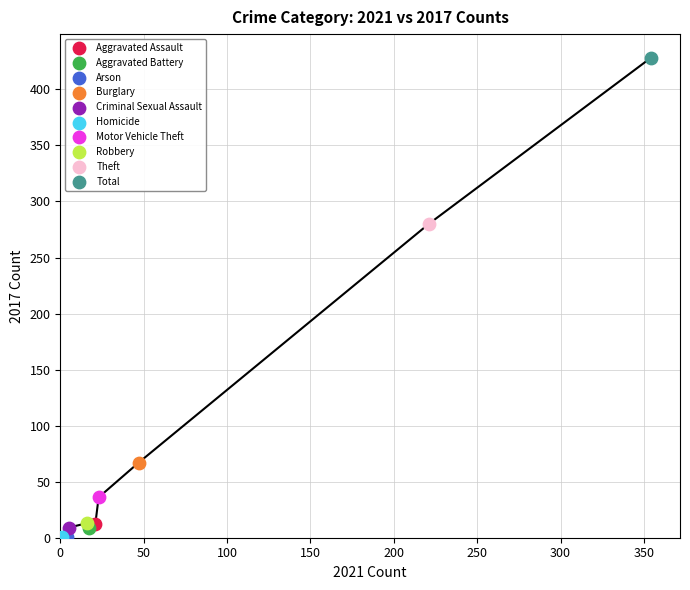

What are all the series names shown in the legend?

Aggravated Assault, Aggravated Battery, Arson, Burglary, Criminal Sexual Assault, Homicide, Motor Vehicle Theft, Robbery, Theft, Total